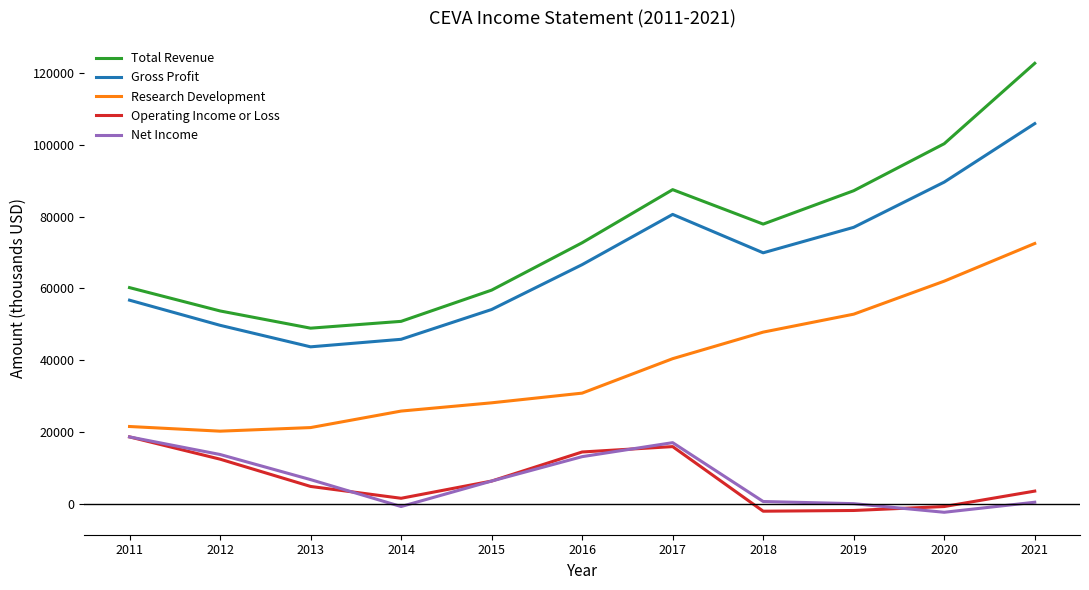

True or false: Research Development and Net Income cross at least once.

False